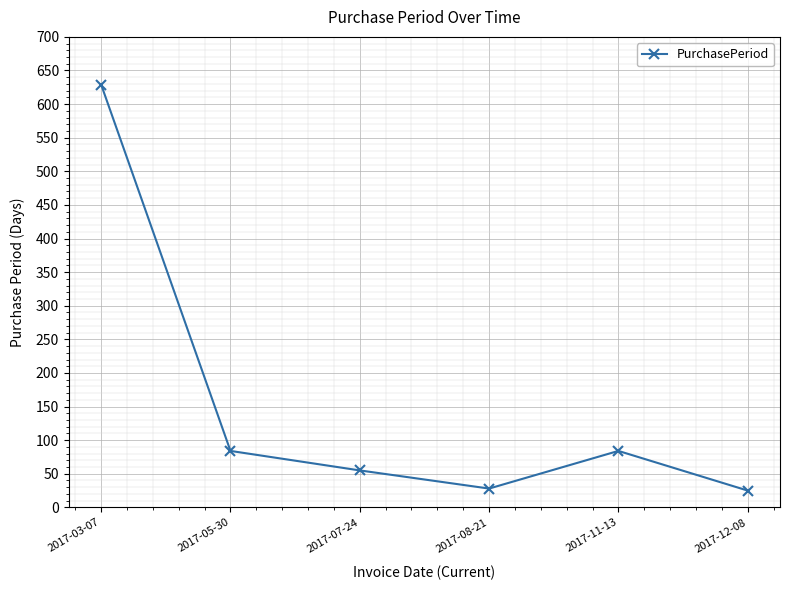

Where is the first local maximum?

2017-11-13